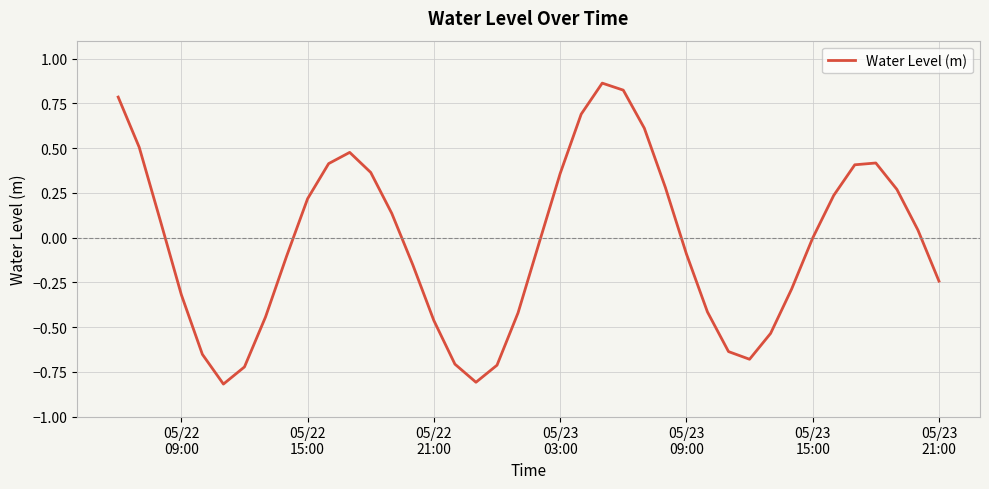

What is the smallest value displayed?

-0.8